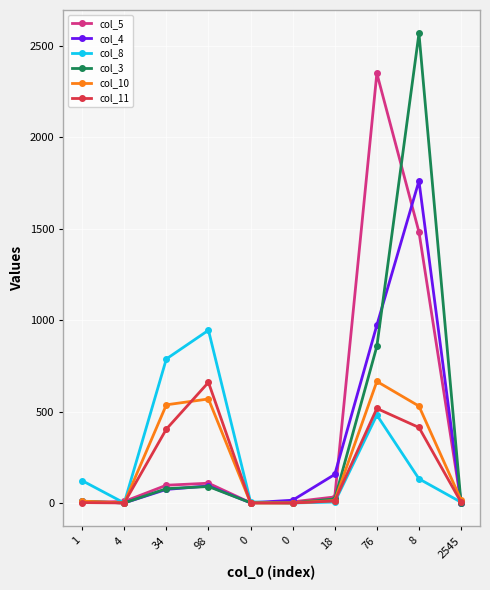

List the series in order of their peak value, highest first.

col_3, col_5, col_4, col_8, col_10, col_11